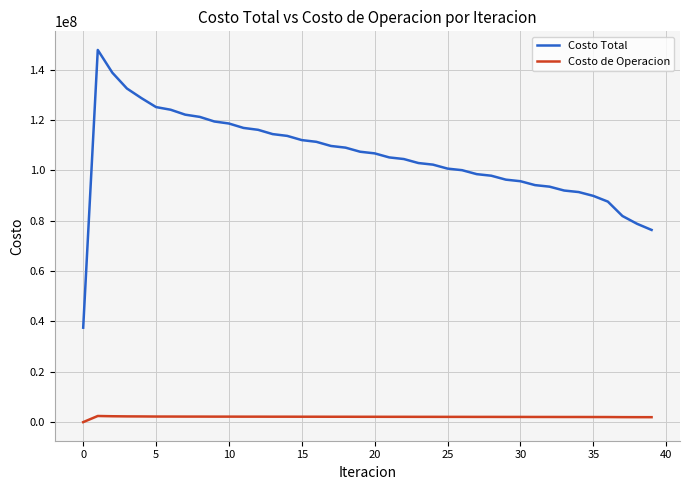

Is this an area chart (filled region under the line)?

No